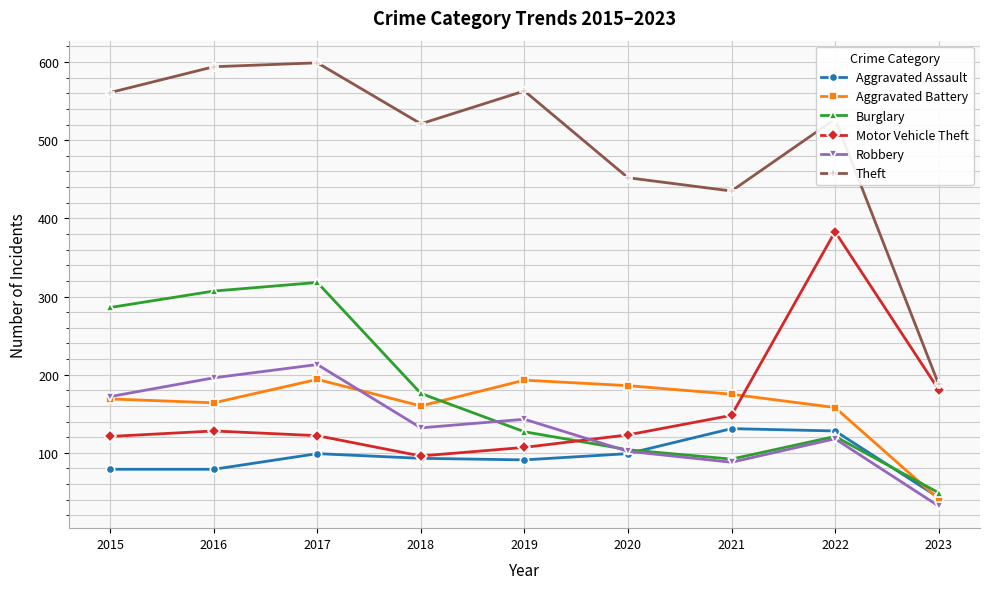

At which label is Motor Vehicle Theft closest to 239?

2023